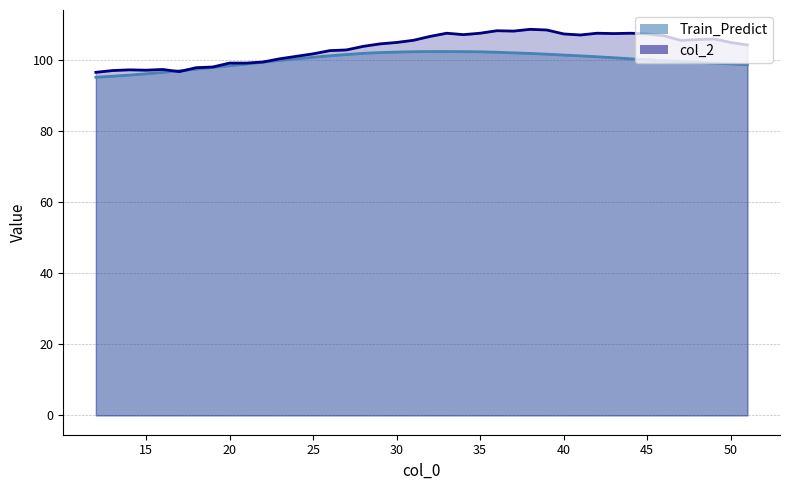

Reading left to right, transcribe all the data shown in this chart.

Train_Predict: 12=95.1	13=95.4	14=95.7	15=96.1	16=96.5	17=96.9	18=97.4	19=97.9	20=98.3	21=98.8	22=99.3	23=99.8	24=100.3	25=100.7	26=101.1	27=101.5	28=101.8	29=102.1	30=102.2	31=102.3	32=102.3	33=102.3	34=102.3	35=102.3	36=102.2	37=102.0	38=101.8	39=101.6	40=101.4	41=101.1	42=100.9	43=100.6	44=100.3	45=100.0	46=99.8	47=99.5	48=99.3	49=99.1	50=98.9	51=98.7
col_2: 12=96.5	13=97.0	14=97.2	15=97.1	16=97.3	17=96.7	18=97.8	19=98.0	20=99.1	21=99.1	22=99.4	23=100.3	24=101.0	25=101.7	26=102.6	27=102.8	28=103.8	29=104.5	30=104.9	31=105.5	32=106.6	33=107.5	34=107.1	35=107.5	36=108.2	37=108.1	38=108.6	39=108.4	40=107.3	41=107.0	42=107.5	43=107.4	44=107.5	45=107.3	46=106.8	47=105.5	48=105.7	49=105.9	50=104.9	51=104.2